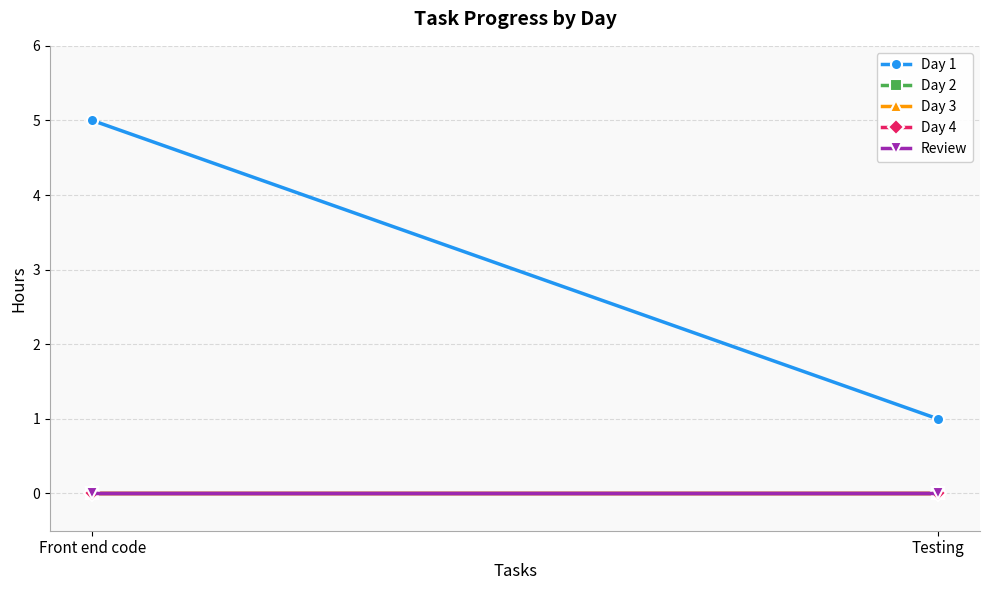

At which label does Day 1 reach its minimum?

Testing